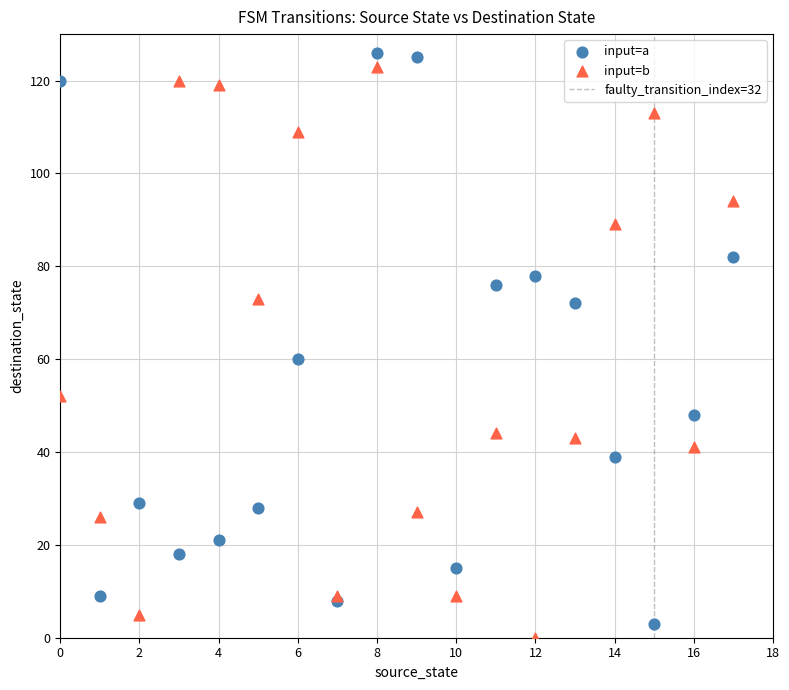

In the input=a series, what Y value is closest to 64?

60